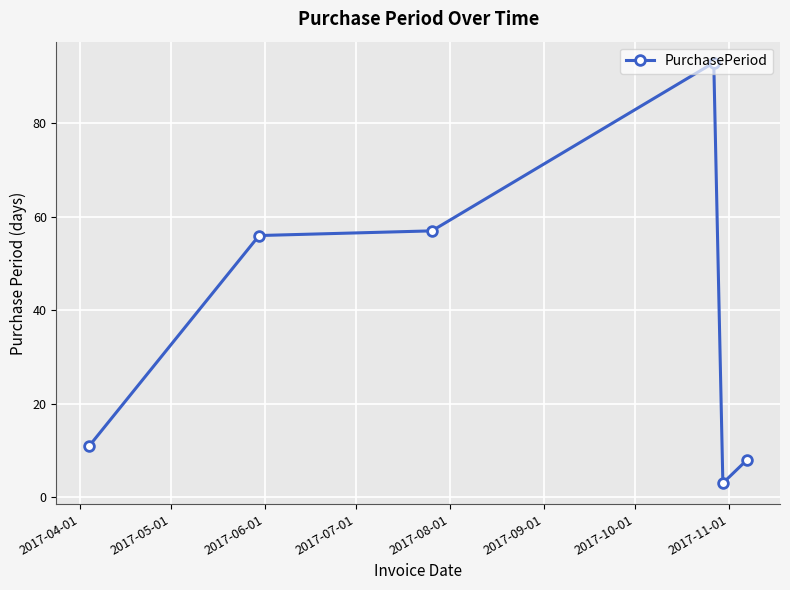

What is the difference between the maximum and minimum values?

90